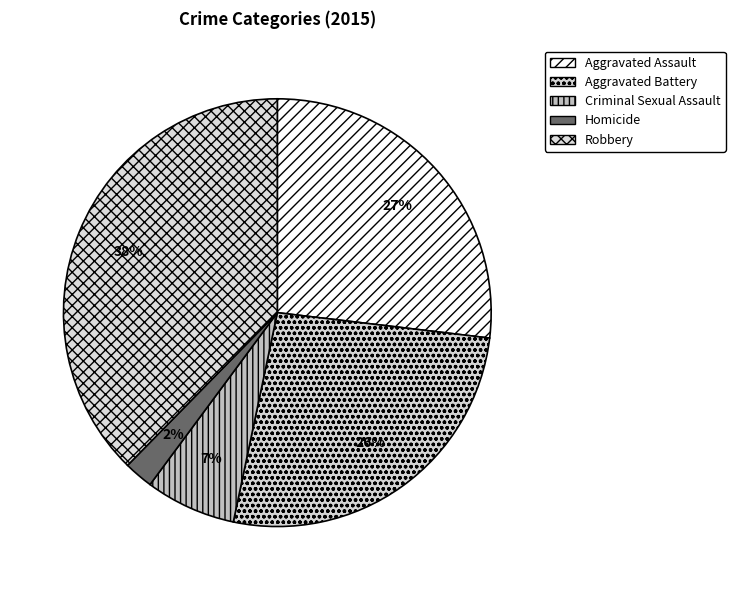

How many segments does this pie chart have?

5